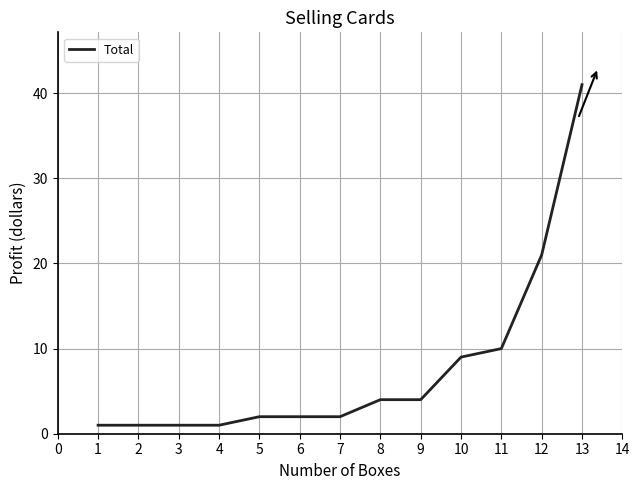

How many categories are shown in the chart?

13